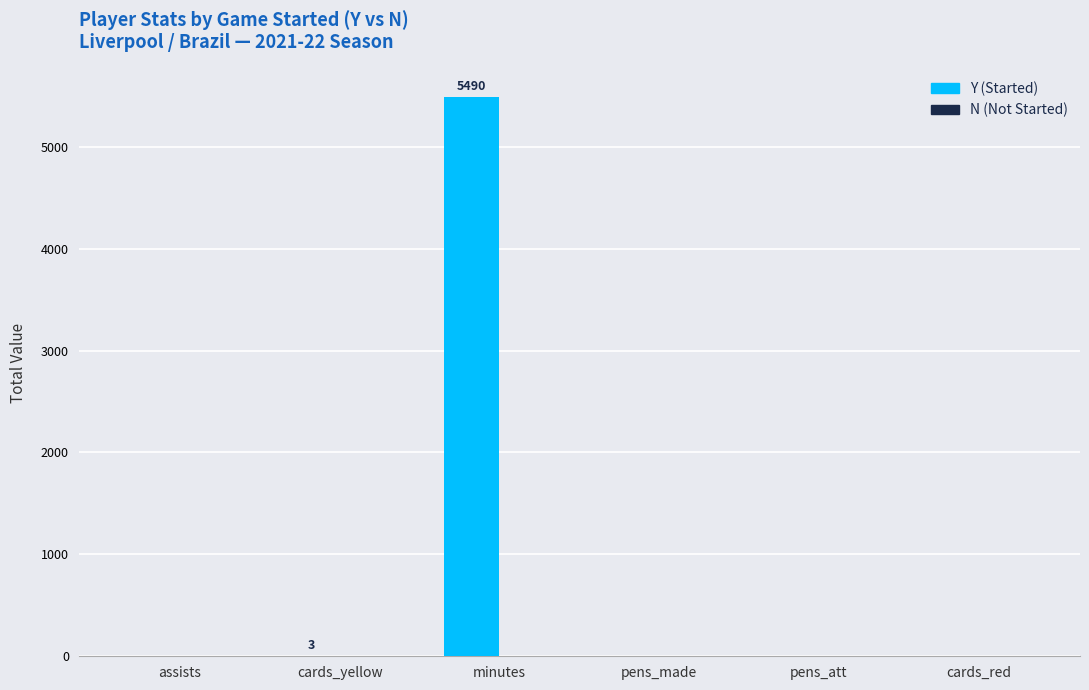

Which has a higher value, pens_att or minutes?

minutes